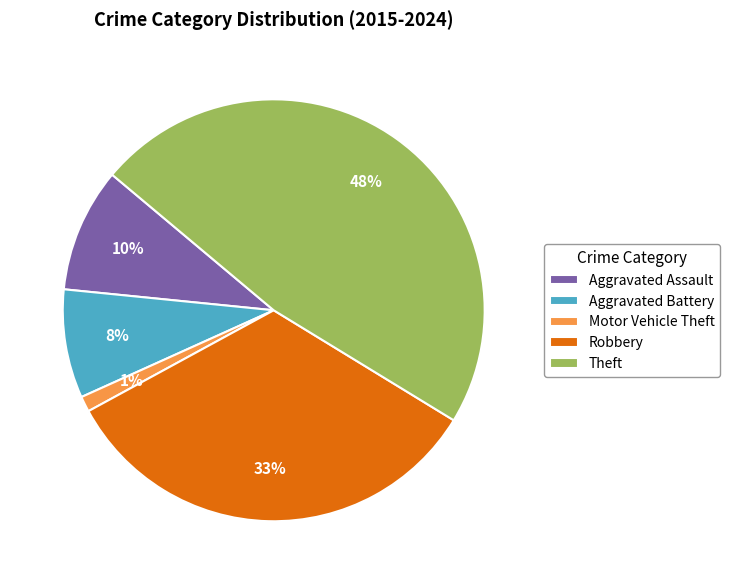

Which has a higher value, Theft or Robbery?

Theft